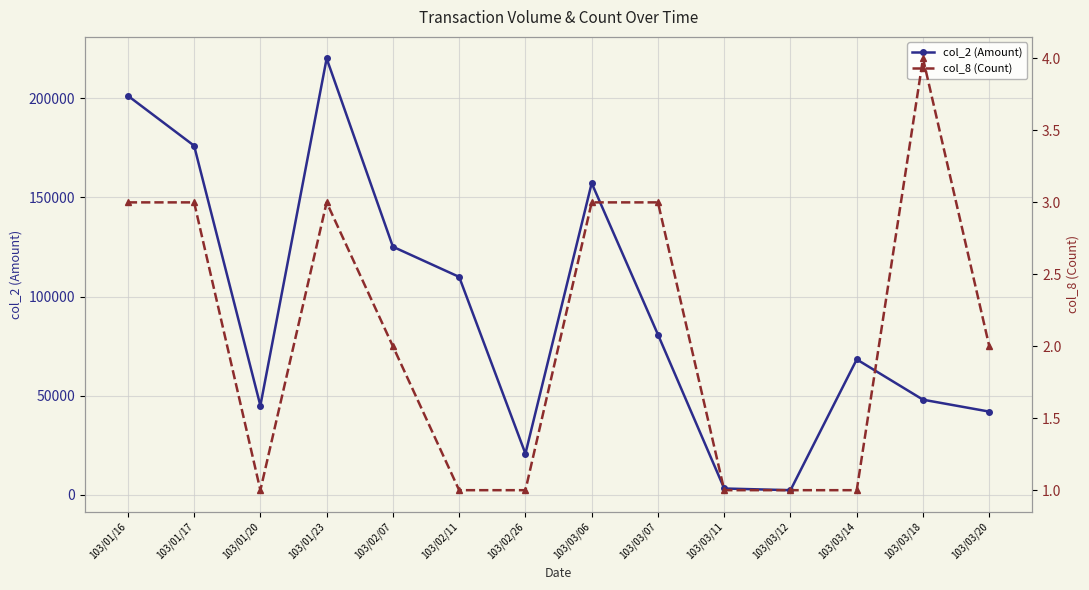

What are all the series names shown in the legend?

col_2 (Amount), col_8 (Count)